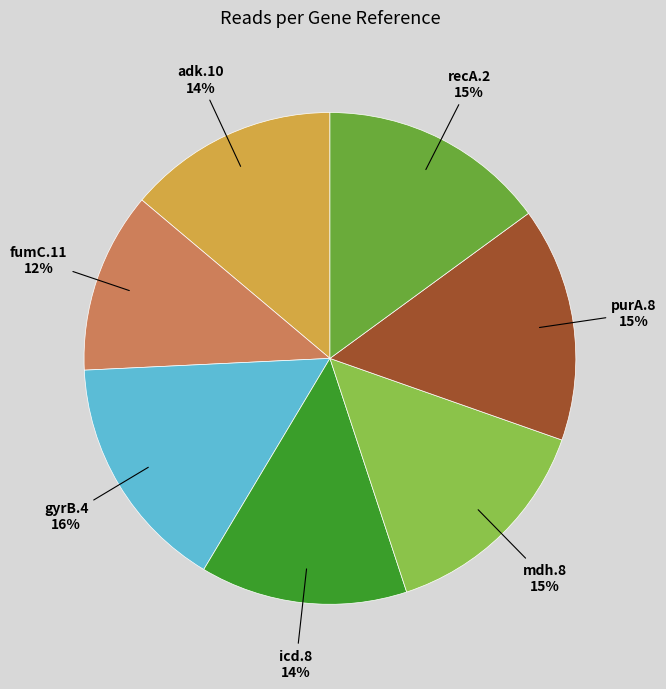

What percentage is the icd.8 slice, to the nearest percent?

14%